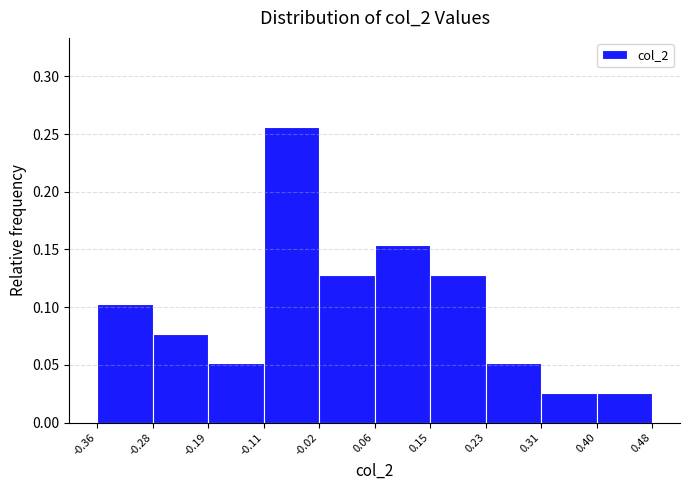

Over which range of the x-axis is the bar tallest?

-0.11 to -0.02